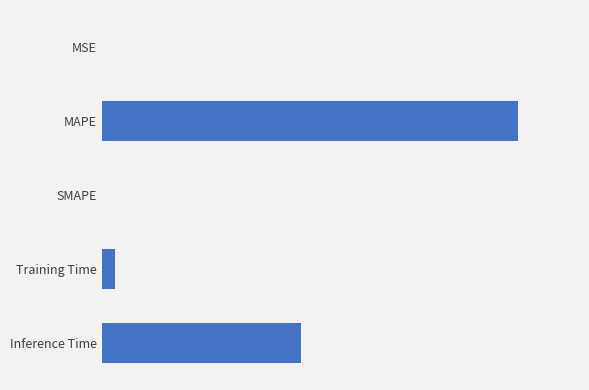

Are the bars horizontal?

Yes